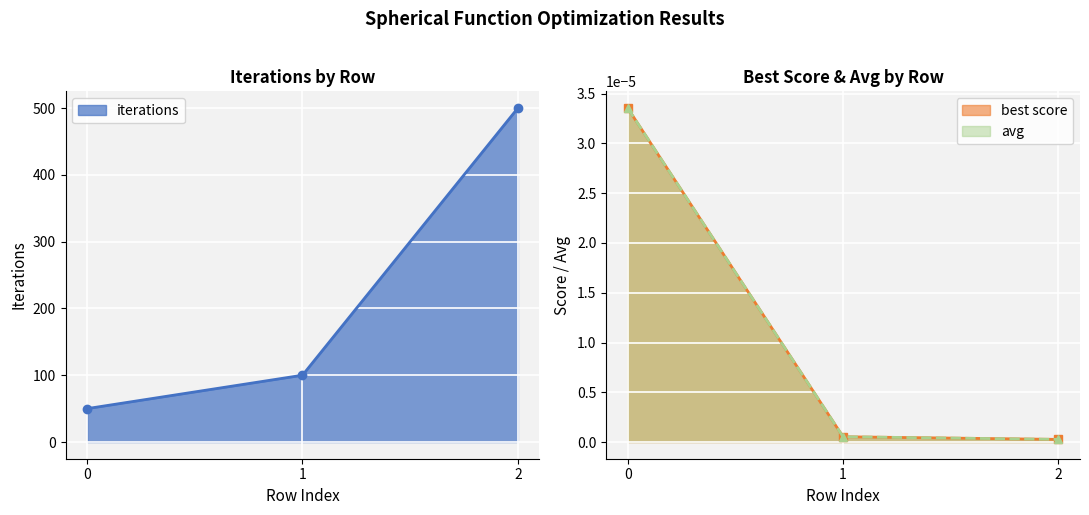

What is the spread (max minus min) of values at 0?

50.0